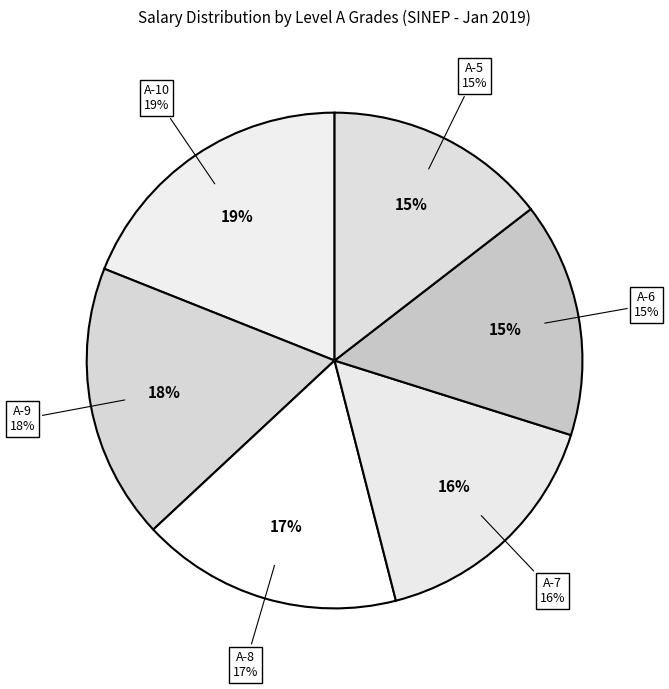

Is there a majority slice in this chart?

No